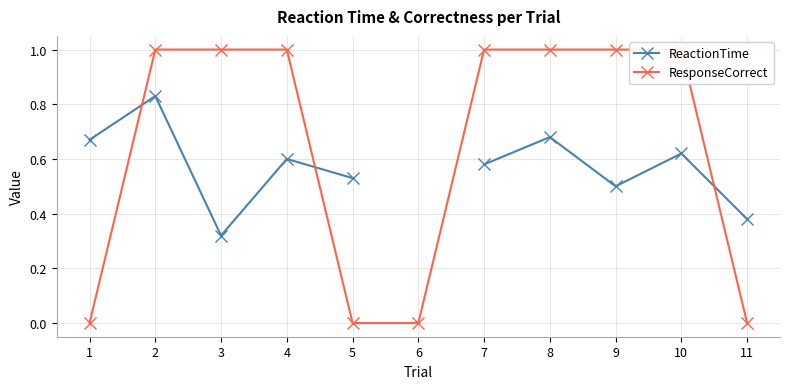

Count the ResponseCorrect values in the range 0 to 1.

11